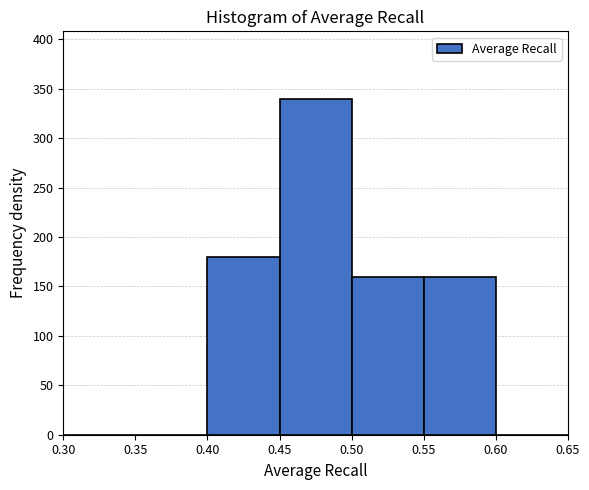

Which range on the x-axis has the tallest bar?

0.45 to 0.50